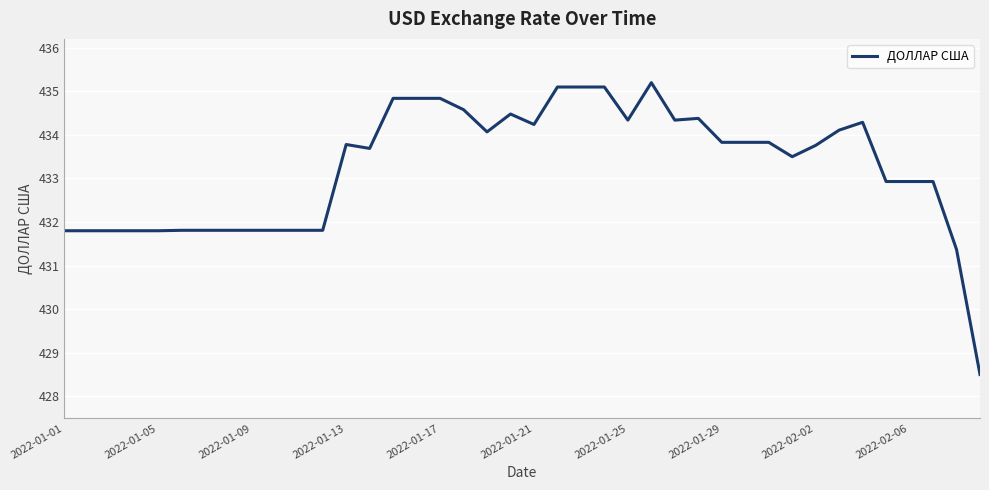

Reading left to right, list all the values displayed in this chart.

431.8	431.8	431.8	431.8	431.8	431.8	431.8	431.8	431.8	431.8	431.8	431.8	433.8	433.7	434.8	434.8	434.8	434.6	434.1	434.5	434.2	435.1	435.1	435.1	434.3	435.2	434.3	434.4	433.8	433.8	433.8	433.5	433.8	434.1	434.3	432.9	432.9	432.9	431.4	428.5